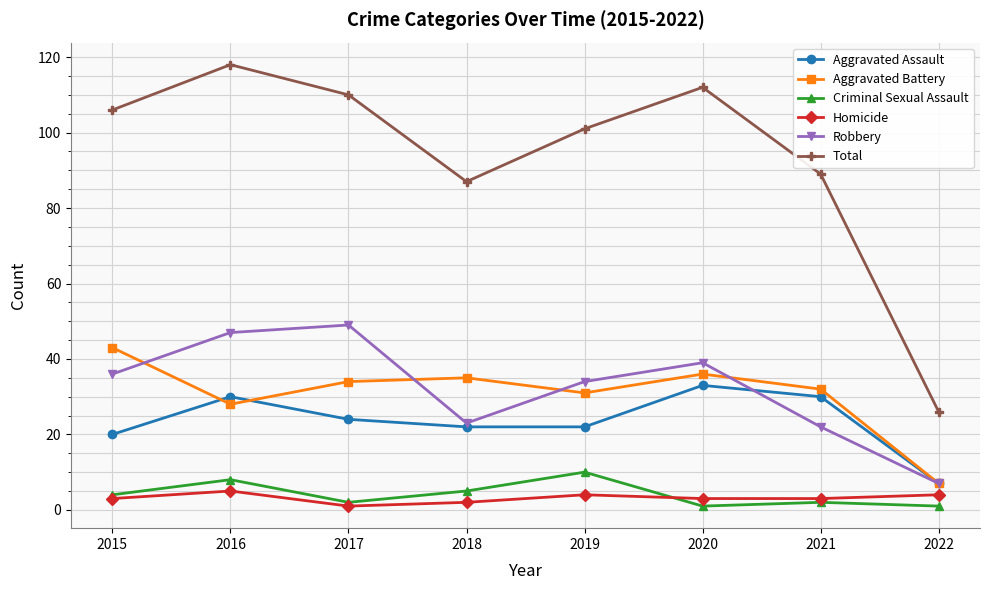

The Total series shows 187 at 2016. True or false?

False